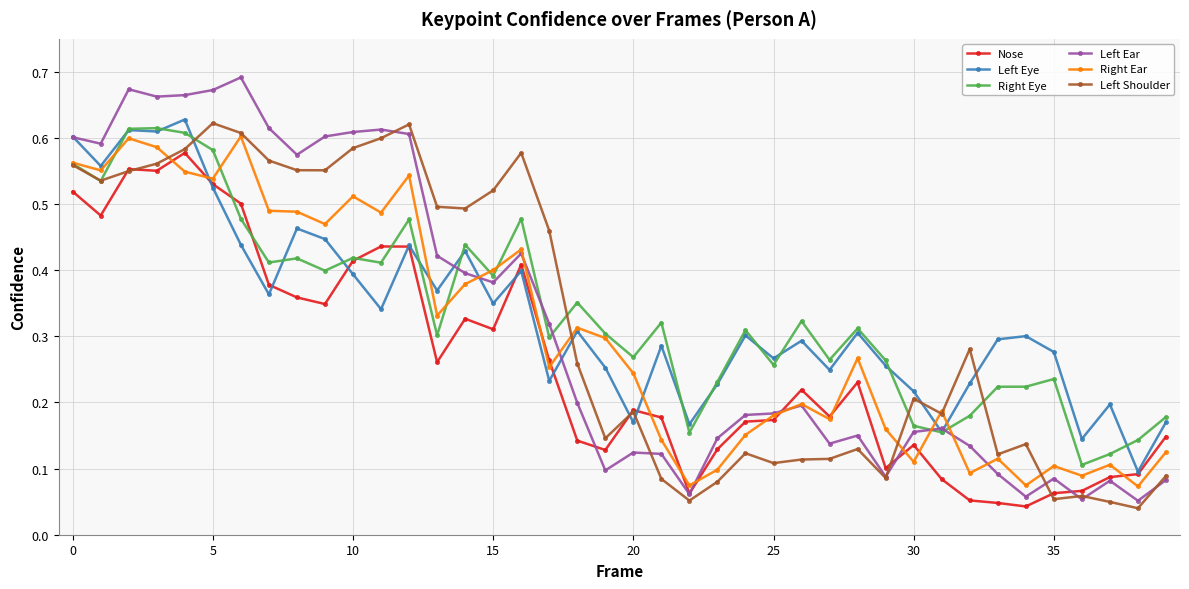

Which series has the largest range (max minus min)?

Left Ear